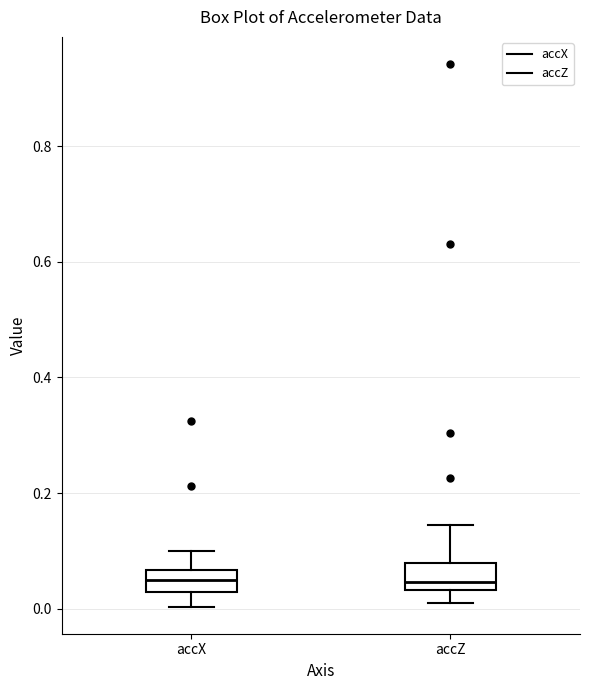

Reading left to right, read every box against the y-axis: the position of its median line, the range the box covers, and the ends of its whiskers. The values are not printed on the chart, so give them approximately, as read against the axis.

accX: median 0.04, box 0.02 to 0.06, whiskers 0.00 to 0.10
accZ: median 0.04 (just above the box's lower edge), box 0.04 to 0.08, whiskers 0.02 to 0.14